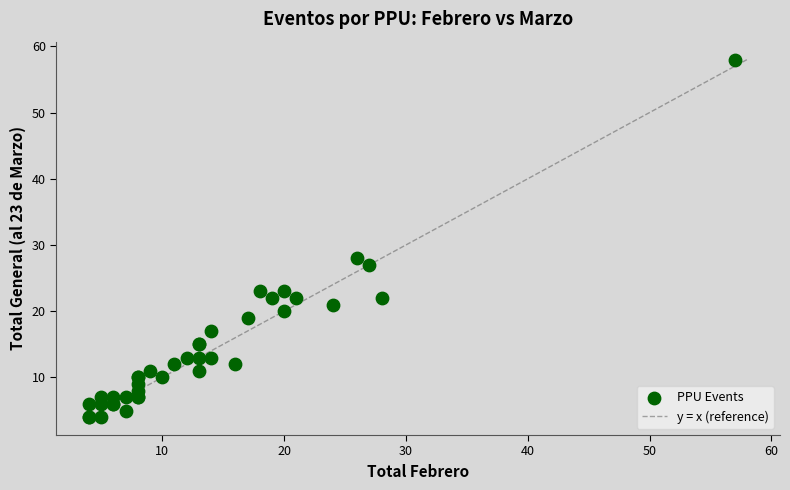

What Y value in the scatter plot is closest to 31?

28